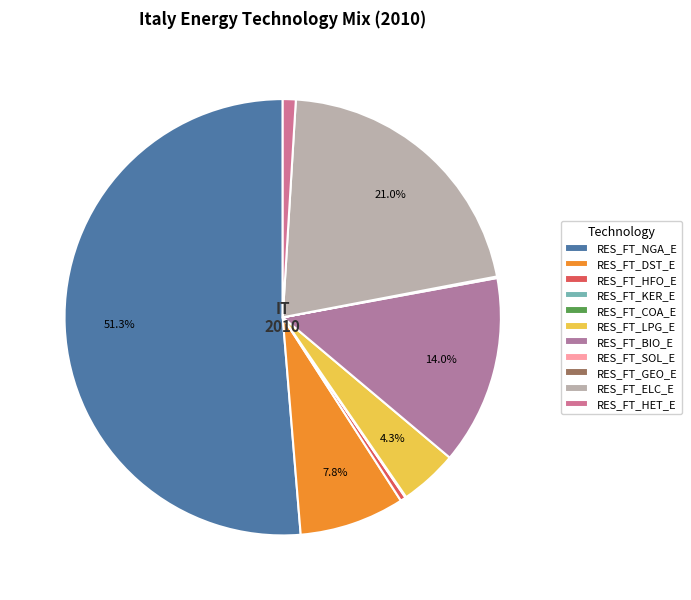

Which slice is the largest?

RES_FT_NGA_E